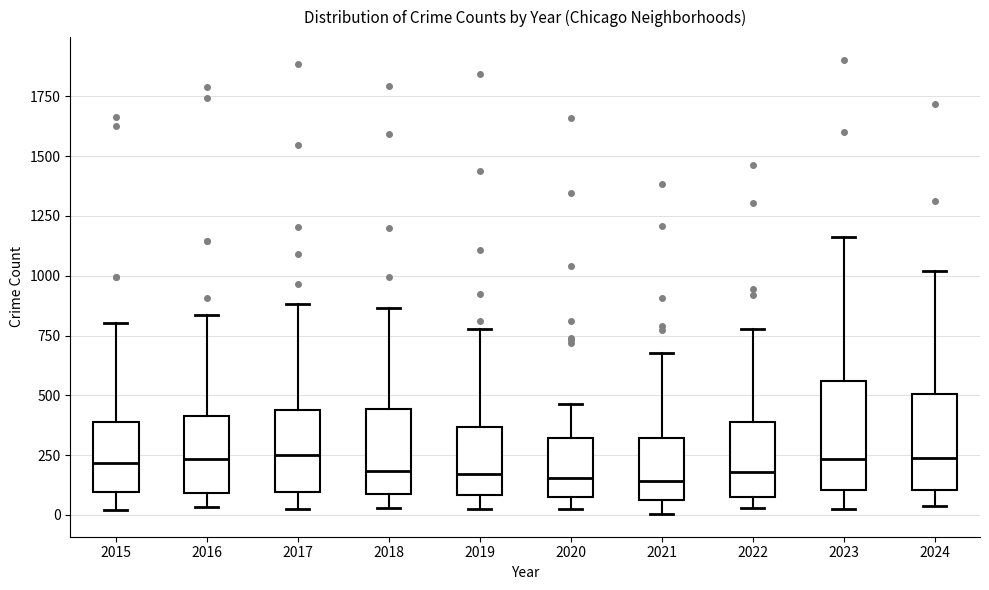

Comparing the boxes themselves (not the whiskers), which one is the tallest?

2023